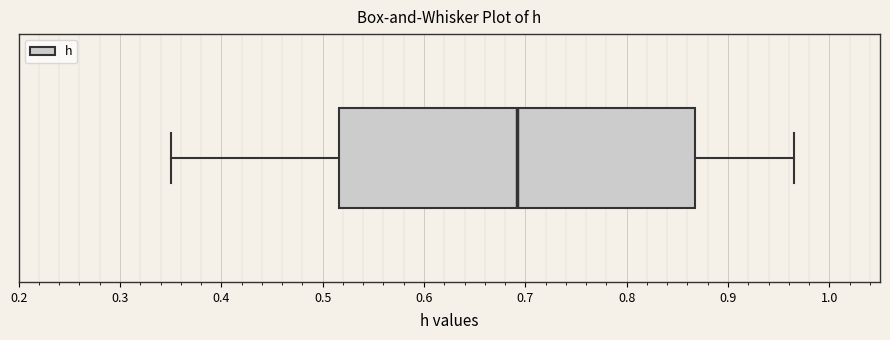

Read this box plot against the x-axis: the position of the median line, the range covered by the box, and the ends of both whiskers. The values are not printed on the chart, so give them approximately, as read against the axis.

median 0.69, box 0.52 to 0.87, whiskers 0.35 to 0.96